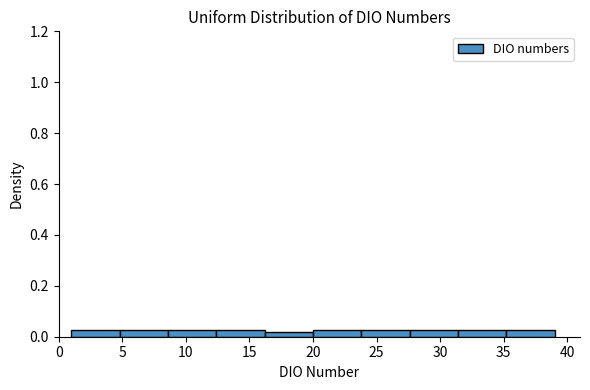

What is the height of the bar covering 1.0 to 4.8 on the x-axis? Neither the bar edges nor the heights are printed on the chart, so give them approximately, as read against the axes.

0.02